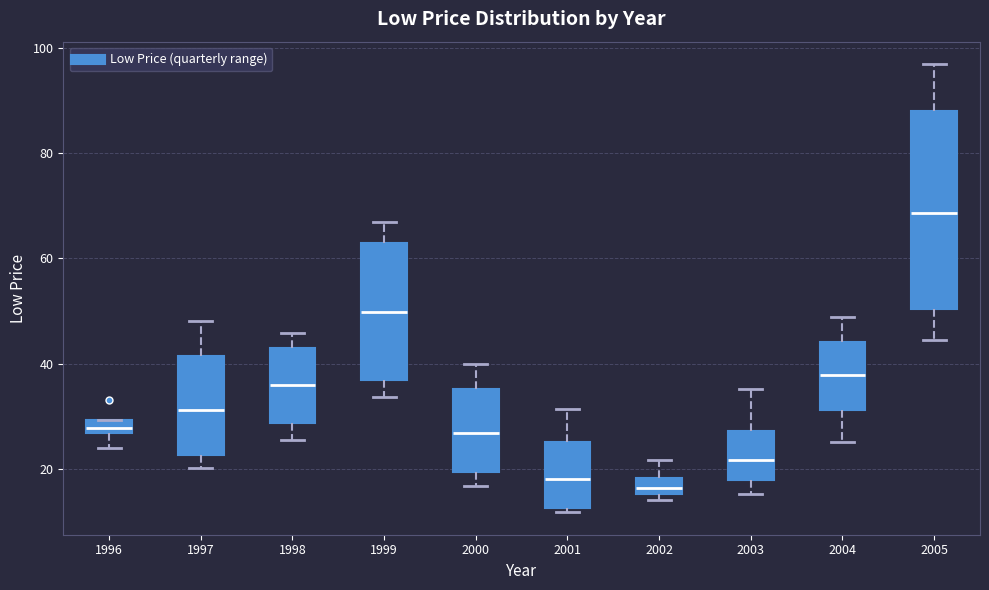

Which box is the tallest, from its lower edge to its upper edge?

2005